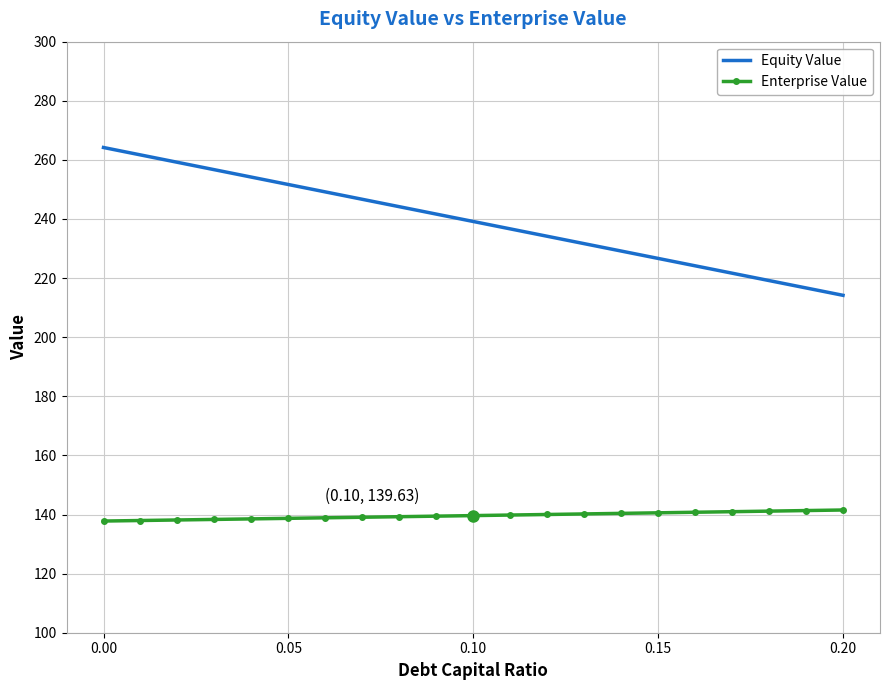

Which series has the largest range (max minus min)?

Equity Value